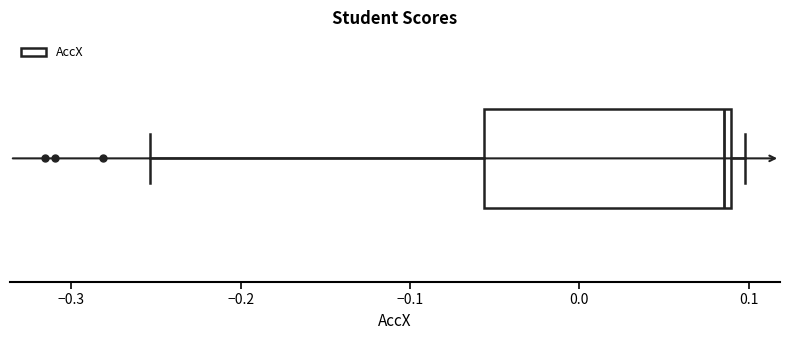

Transcribe this box plot: give where the median line is, the range the box spans, and where the two whiskers end, as read against the x-axis. The values are not printed on the chart, so give them approximately, as read against the axis.

median 0.09 (just left of the box's right edge), box -0.06 to 0.09, whiskers -0.25 to 0.10